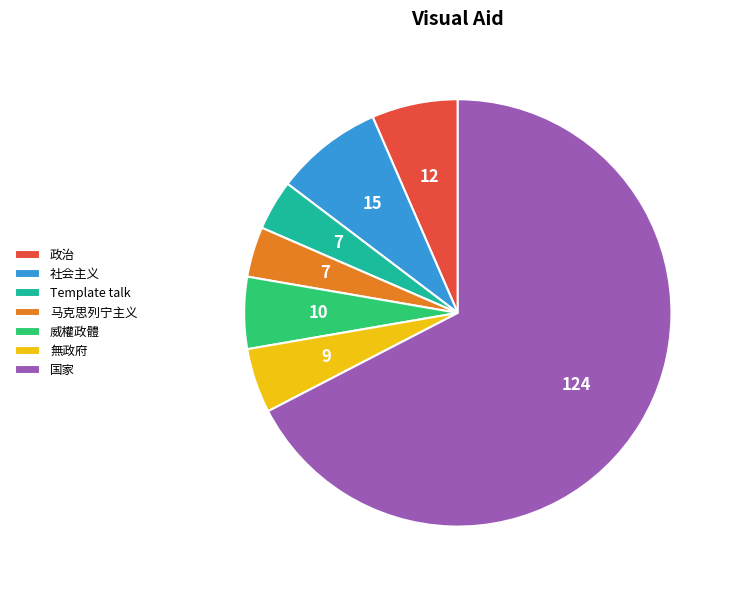

Combined, do 社会主义 and 威權政體 account for over 50%?

No